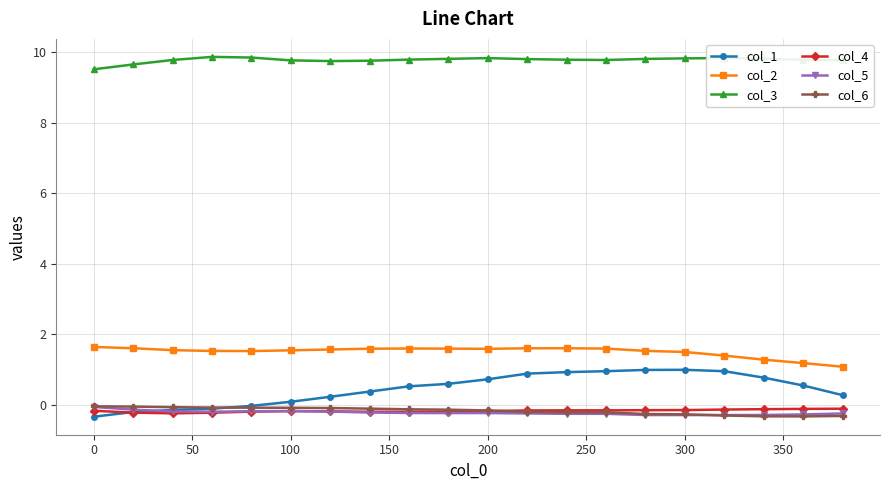

What is the minimum value shown in the chart?

-0.3